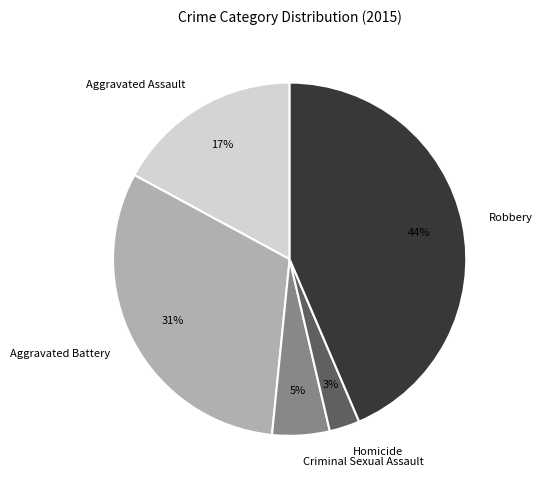

What percentage is the Homicide slice, to the nearest percent?

3%